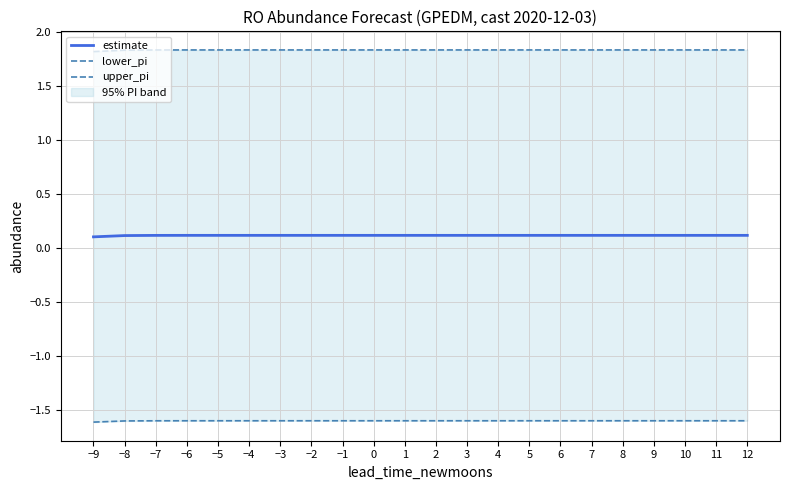

True or false: lower_pi and upper_pi cross at least once.

False